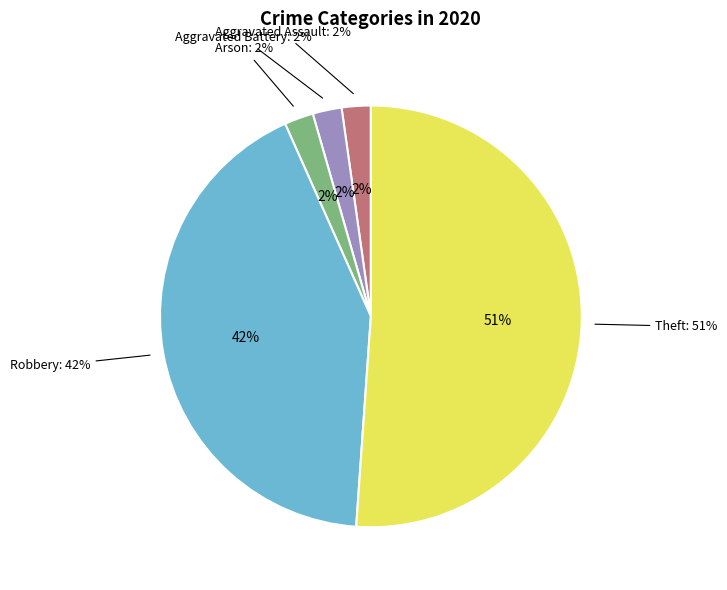

How many segments does this pie chart have?

5